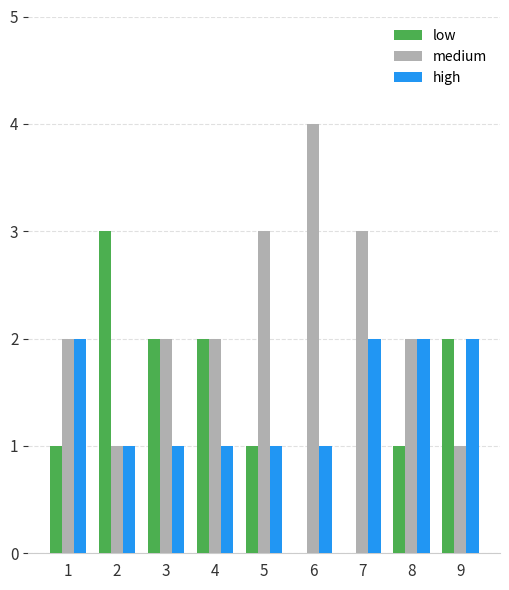

Reading right to left, transcribe all the data shown in this chart.

low: 2	1	0	0	1	2	2	3	1
medium: 1	2	3	4	3	2	2	1	2
high: 2	2	2	1	1	1	1	1	2